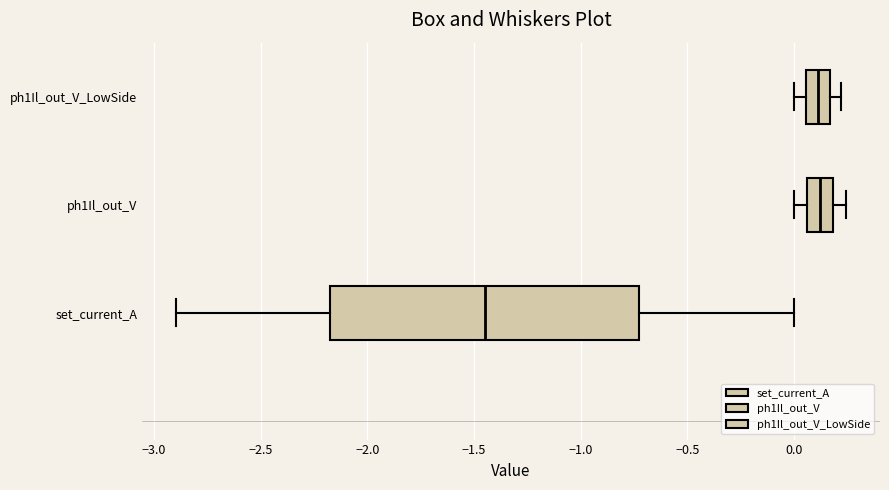

Where does the left whisker of the box for ph1Il_out_V end on the x-axis? The values are not printed on the chart, so give them approximately, as read against the axis.

0.00